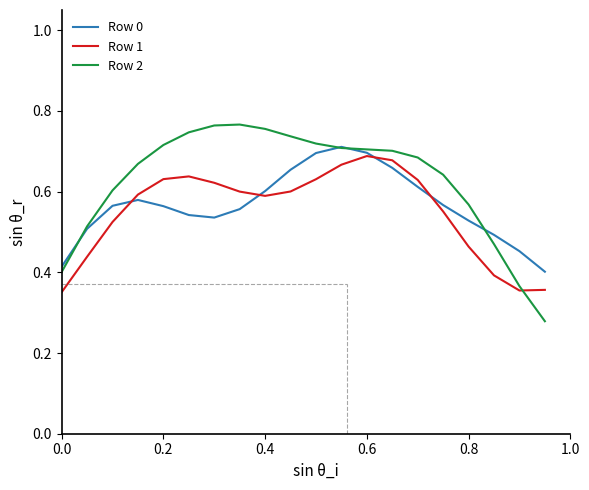

True or false: Row 1 and Row 2 cross at least once.

True